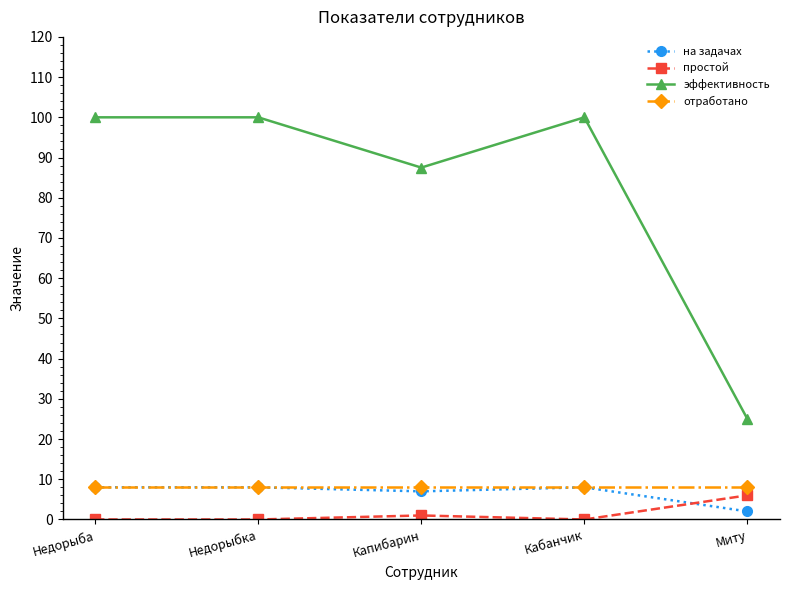

What is the sum of all отработано values?

40.0